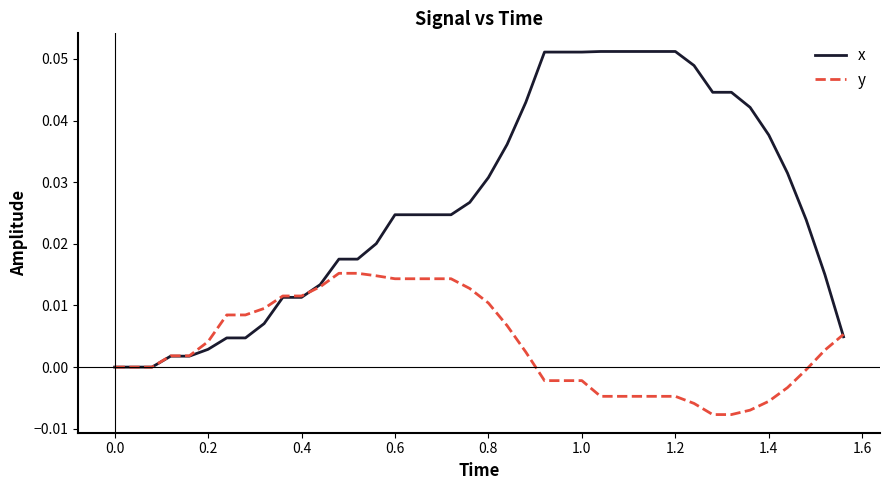

Which series has the widest spread of values?

x